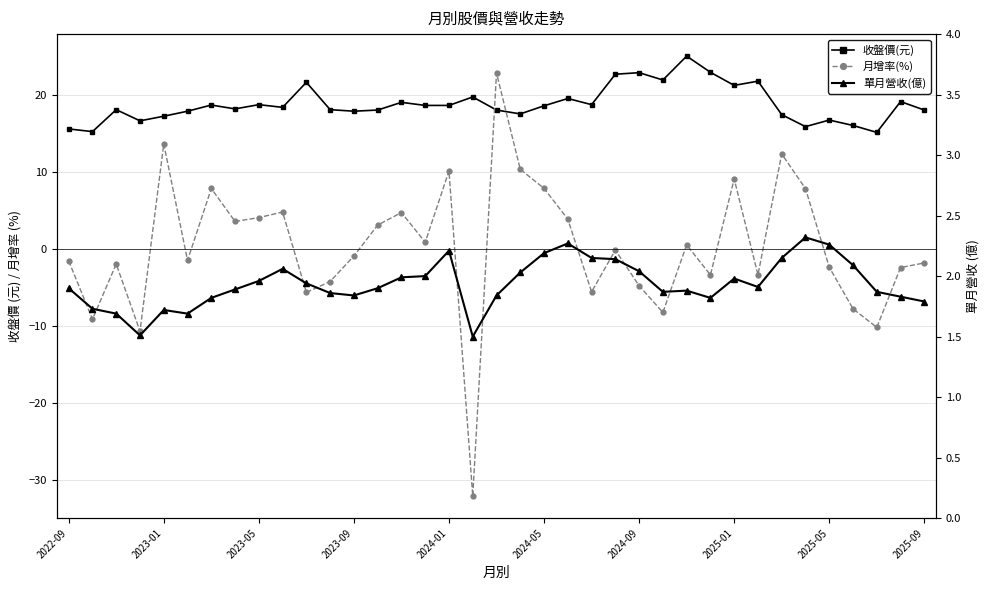

Is this an area chart (filled region under the line)?

No